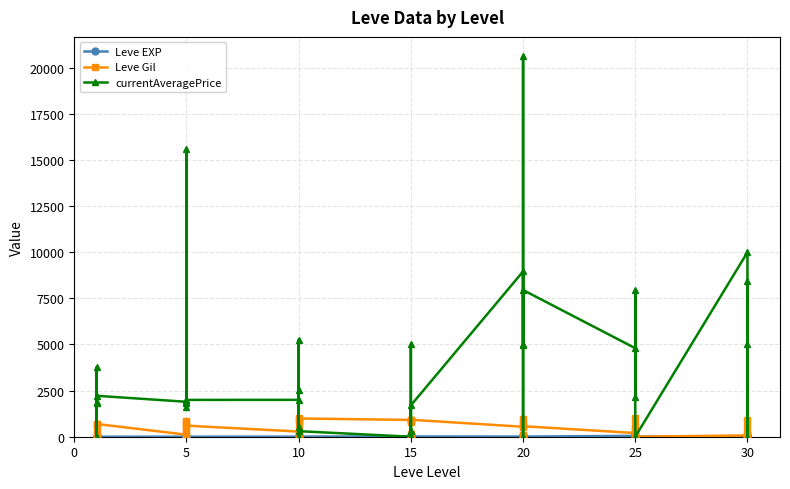

The Leve Gil series shows 470 at 20. True or false?

False